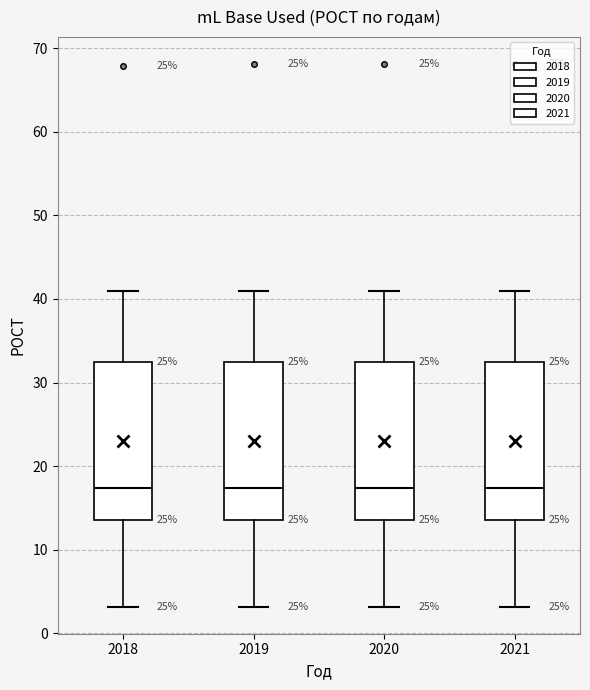

Where does the upper whisker of the box at x = 2019 end on the y-axis? The values are not printed on the chart, so give them approximately, as read against the axis.

41